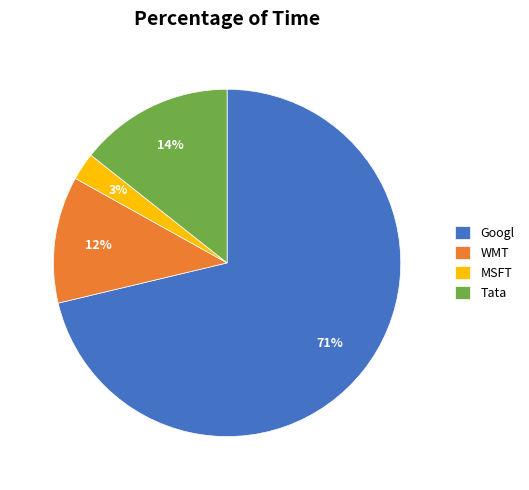

To the nearest percent, what percentage of the pie is MSFT?

3%